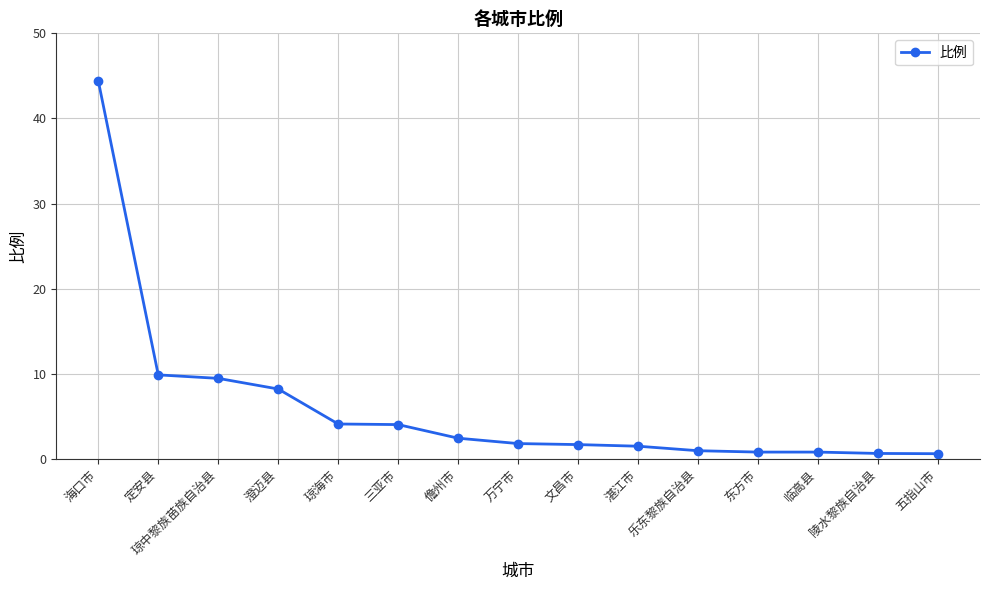

What position from the right is 琼中黎族苗族自治县?

13